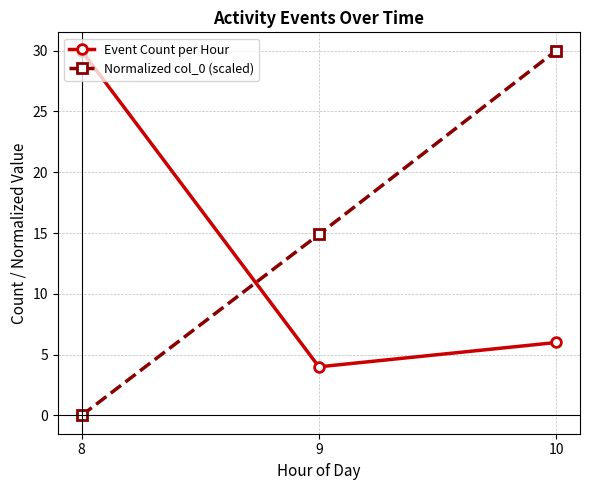

Which series has the widest spread of values?

Normalized col_0 (scaled)